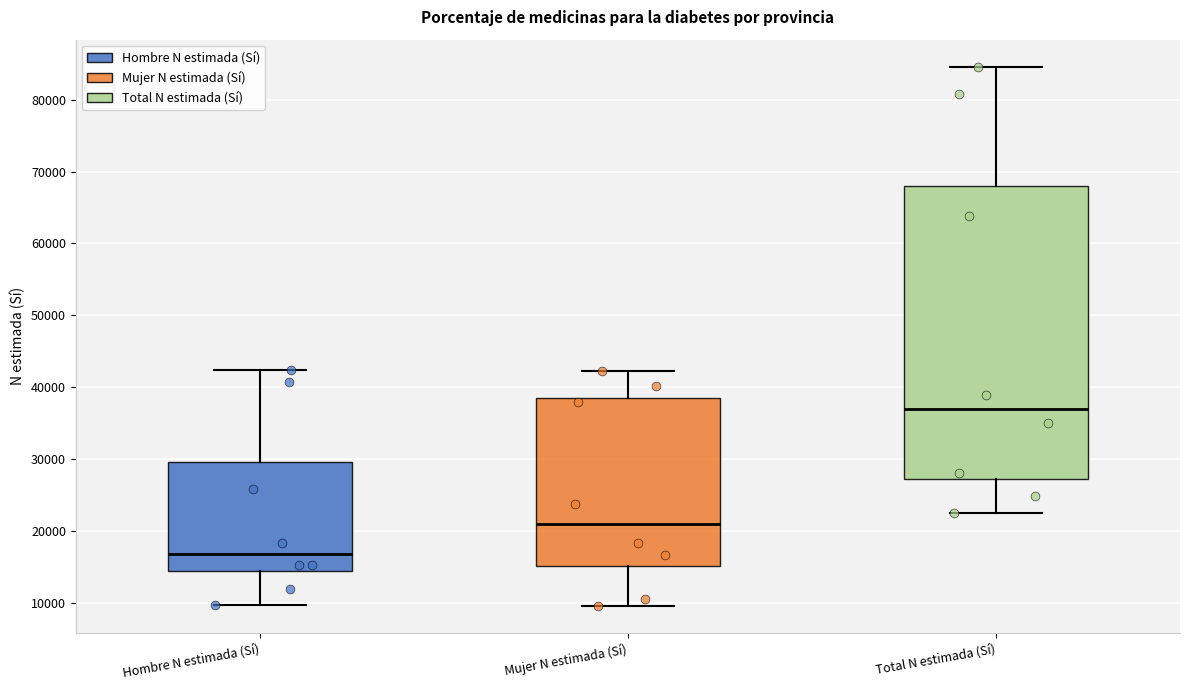

Reading left to right, read every box against the y-axis: the position of its median line, the range the box covers, and the ends of its whiskers. The values are not printed on the chart, so give them approximately, as read against the axis.

Hombre N estimada (Sí): median 17000, box 14000 to 30000, whiskers 10000 to 42000
Mujer N estimada (Sí): median 21000, box 15000 to 39000, whiskers 10000 to 42000
Total N estimada (Sí): median 37000, box 27000 to 68000, whiskers 22000 to 85000